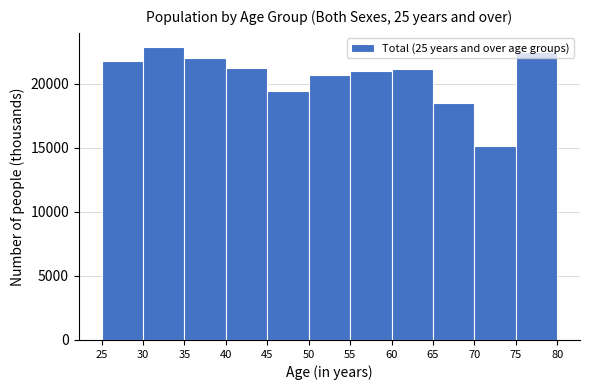

How tall is the bar that spans 40 to 45 on the x-axis? The values are not printed on the chart, so give them approximately, as read against the axis.

21000